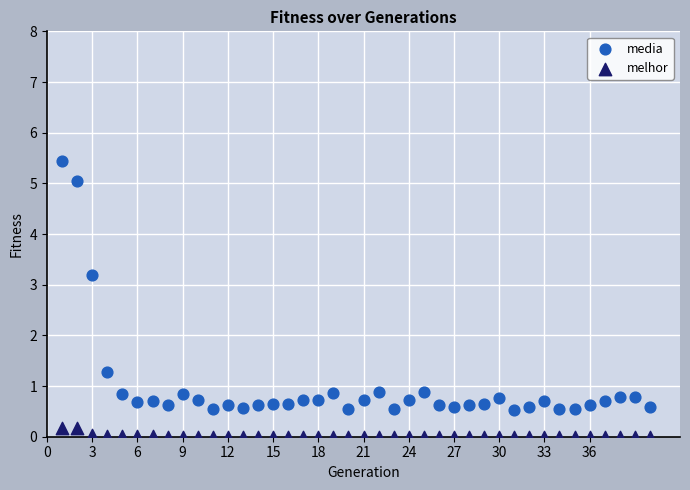

Which series reaches the maximum Y coordinate?

media